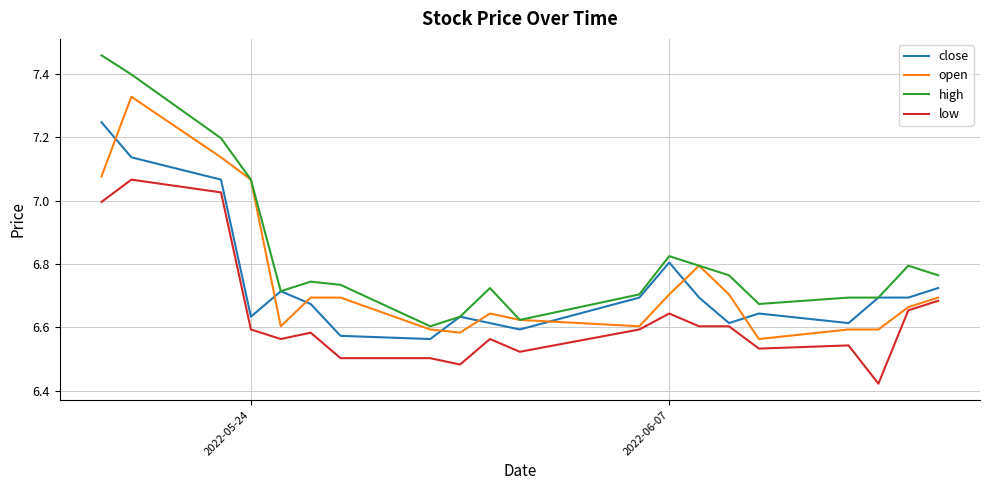

Which series has the largest total across all categories?

high